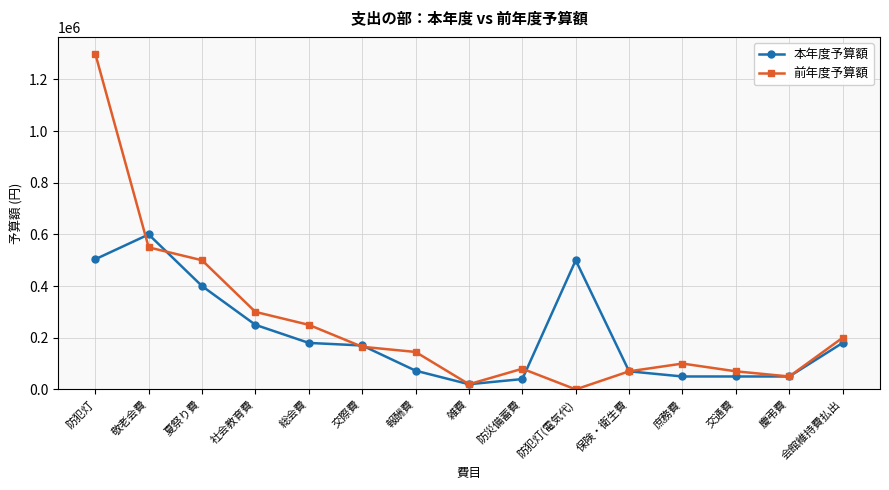

What is the difference between the highest and lowest values at 防犯灯?

796000